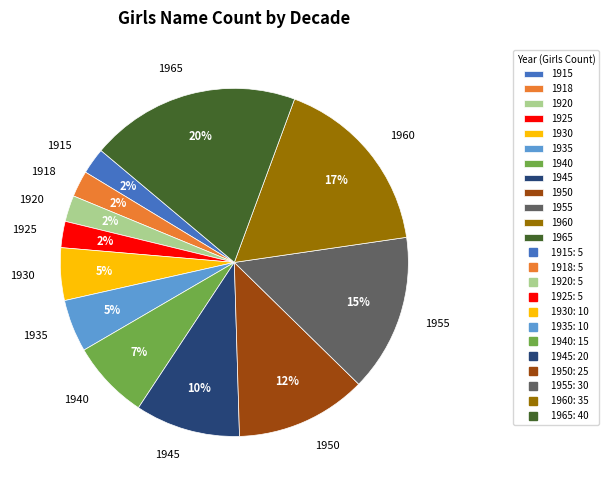

True or false: 1925 accounts for 2% of the total.

True